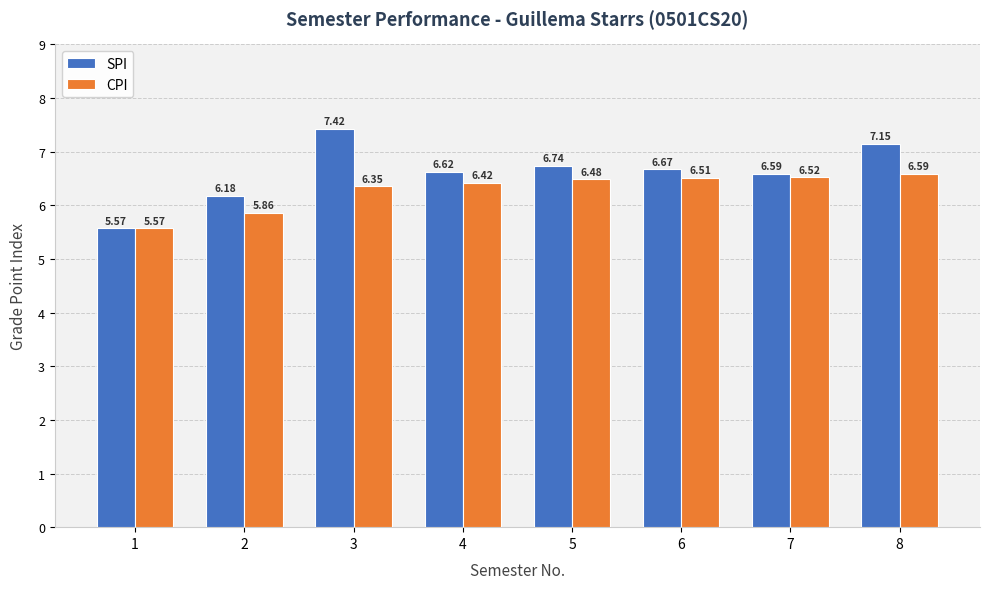

Which category has the highest value across all series?

3